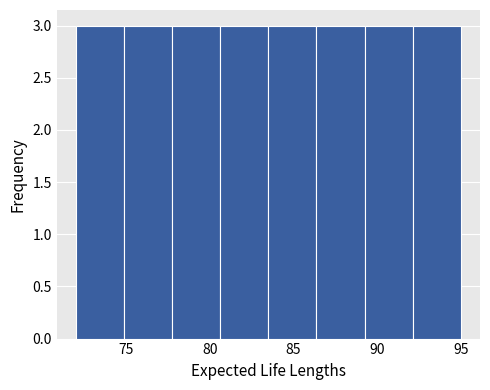

What is the height of the bar covering 78.0 to 80.5 on the x-axis? Neither the bar edges nor the heights are printed on the chart, so give them approximately, as read against the axes.

3